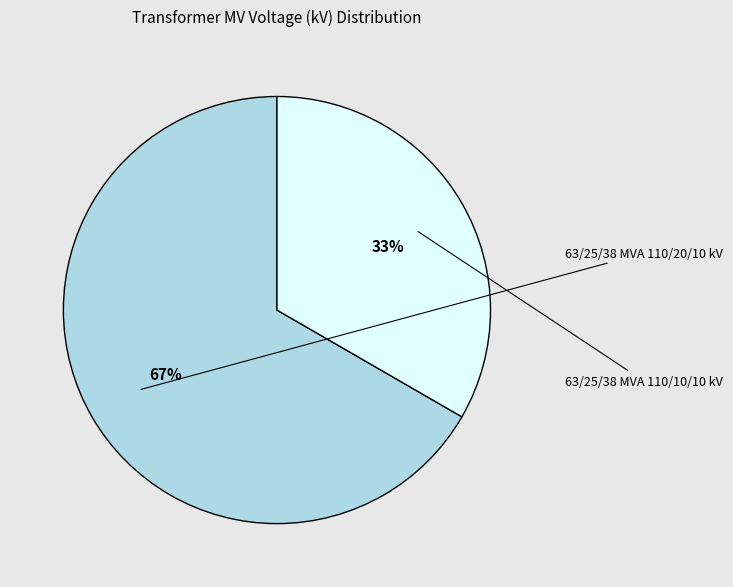

Is there any slice that represents more than half of the pie?

Yes